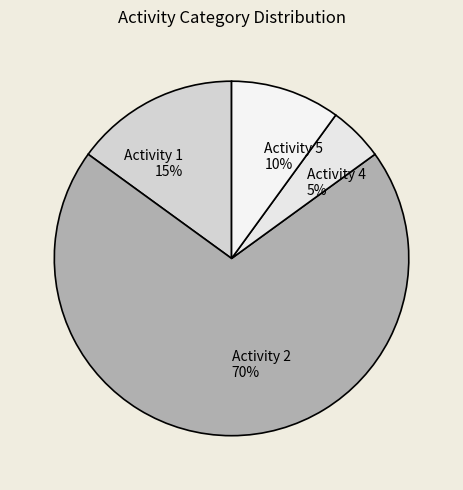

How many slices are in this pie chart?

4